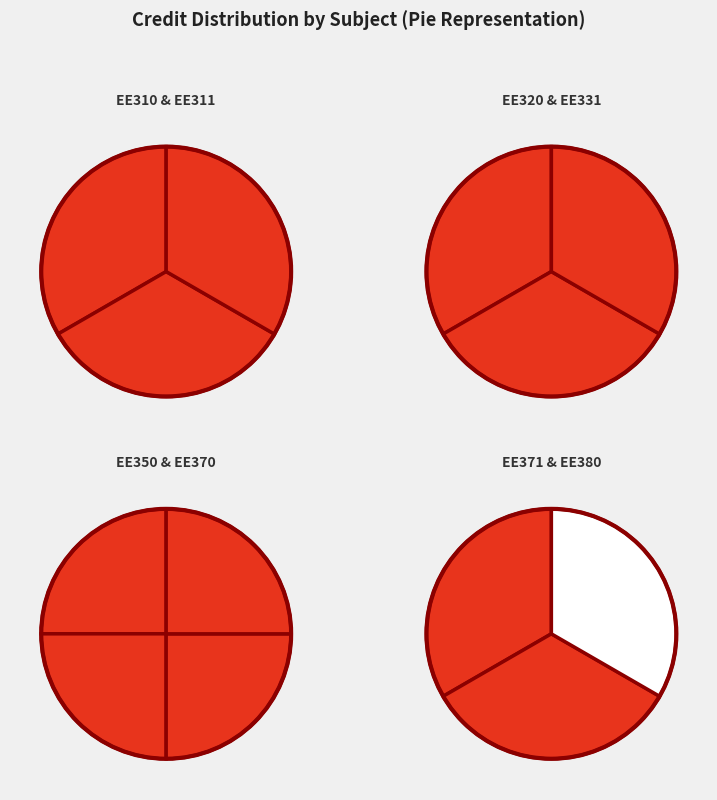

The EE310 slice represents 15% of the pie. True or false?

True